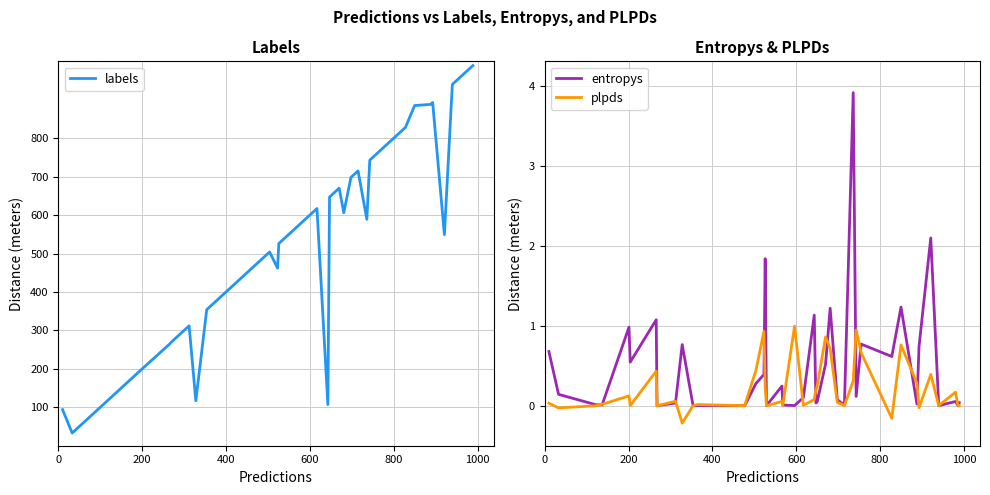

In entropys, how many points are higher than both neighbors (excluding endpoints)?

13